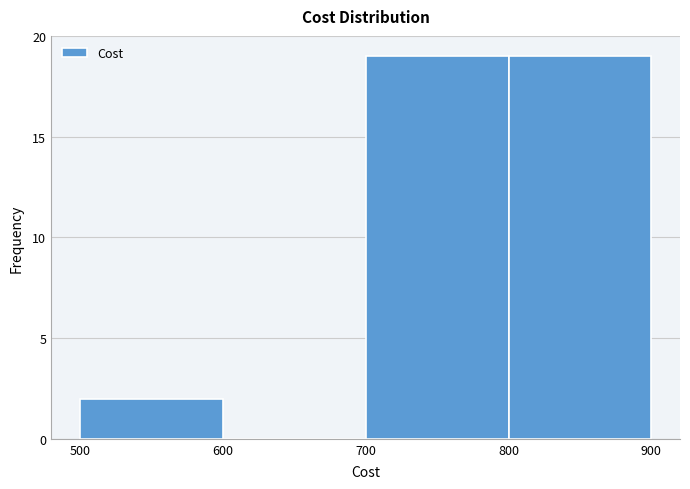

Reading left to right, list every bar in this chart as the range it spans on the x-axis followed by its height. The values are not printed on the chart, so give them approximately, as read against the axis.

500 to 600: 2
600 to 700: 0
700 to 800: 19
800 to 900: 19